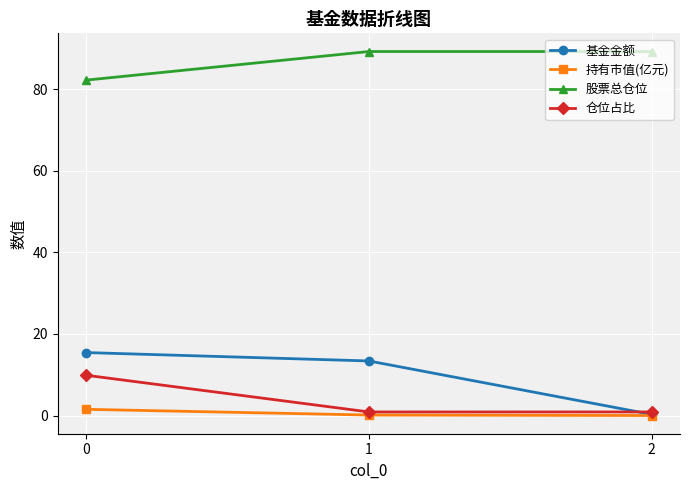

Is the value of 仓位占比 at 2 greater than the value of 股票总仓位 at 1?

No